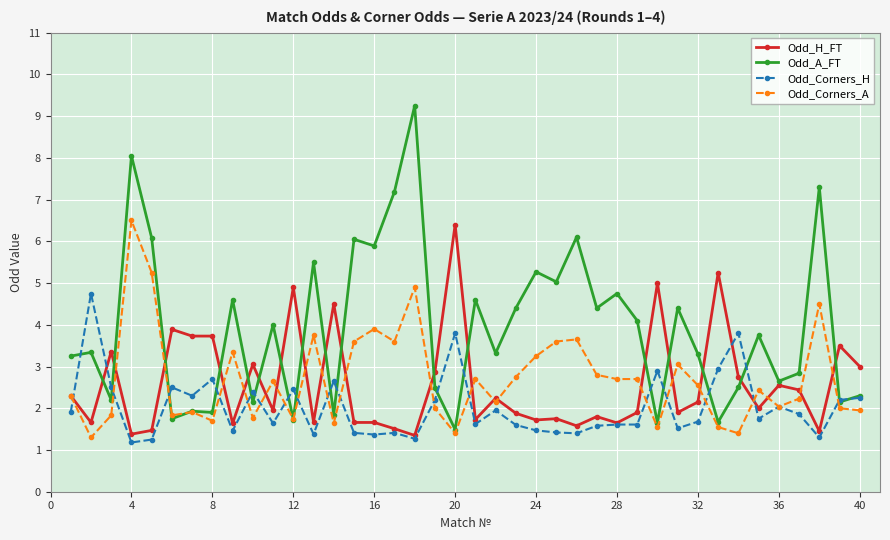

Which series has the largest range (max minus min)?

Odd_A_FT